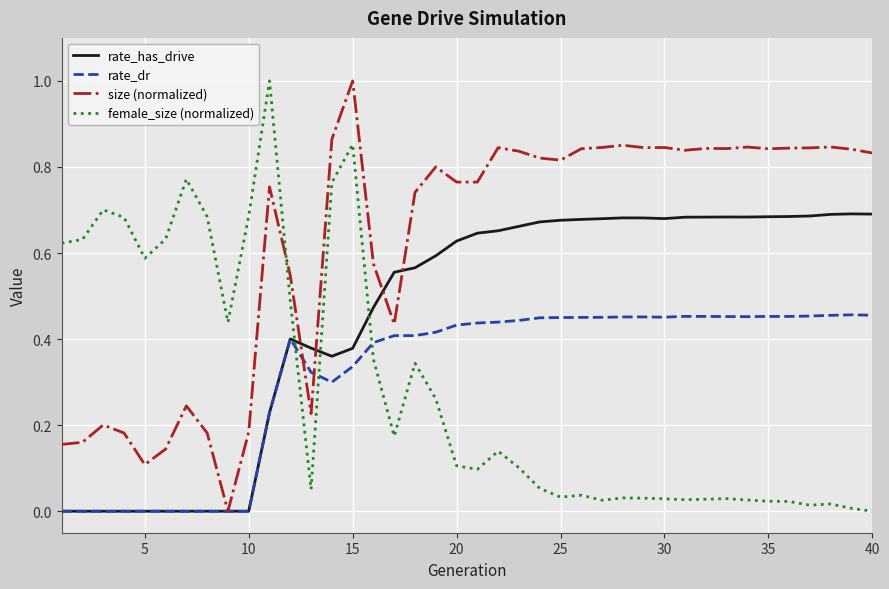

Which series ends up on top after the final intersection of size (normalized) and female_size (normalized)?

size (normalized)